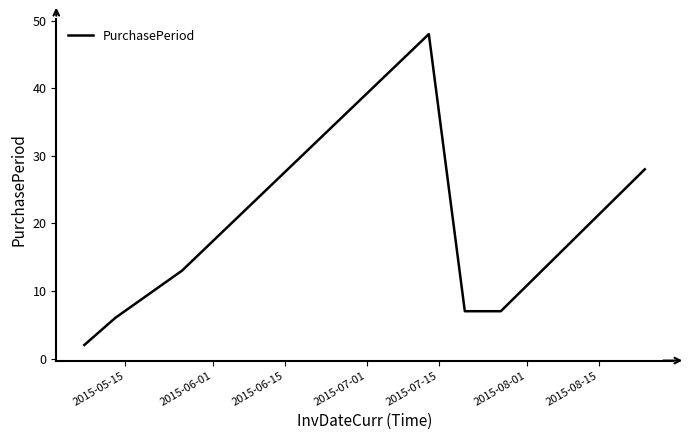

Reading left to right, extract all data points from this chart.

2	6	13	48	7	7	28